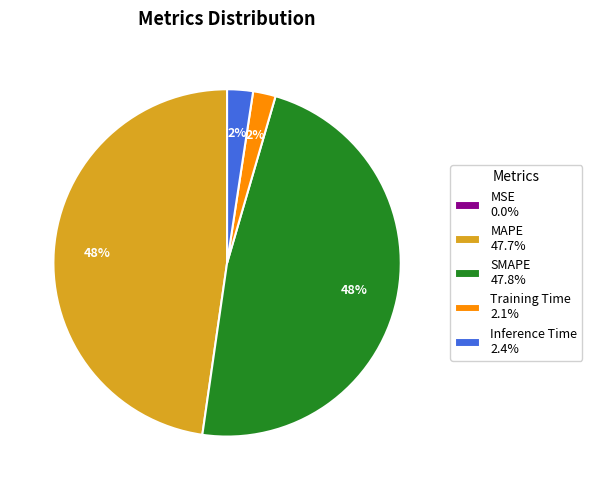

To the nearest percent, what portion does Inference Time 2.4% represent?

2%